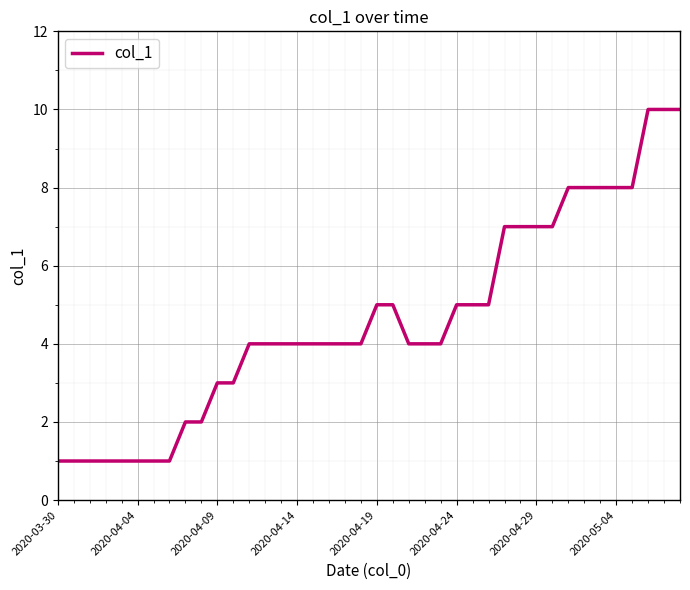

What is the maximum value shown in the chart?

10